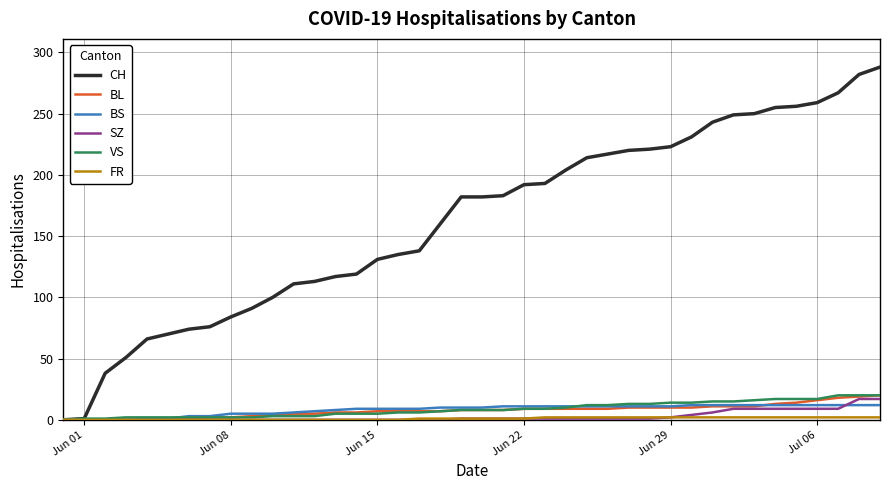

Which series has the largest total across all categories?

CH